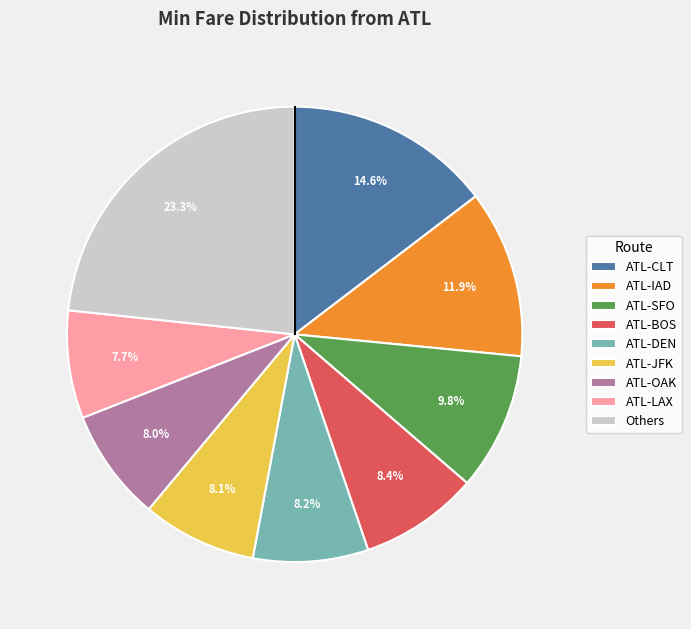

To the nearest percent, what is the difference between the largest and smallest slice percentages?

16%